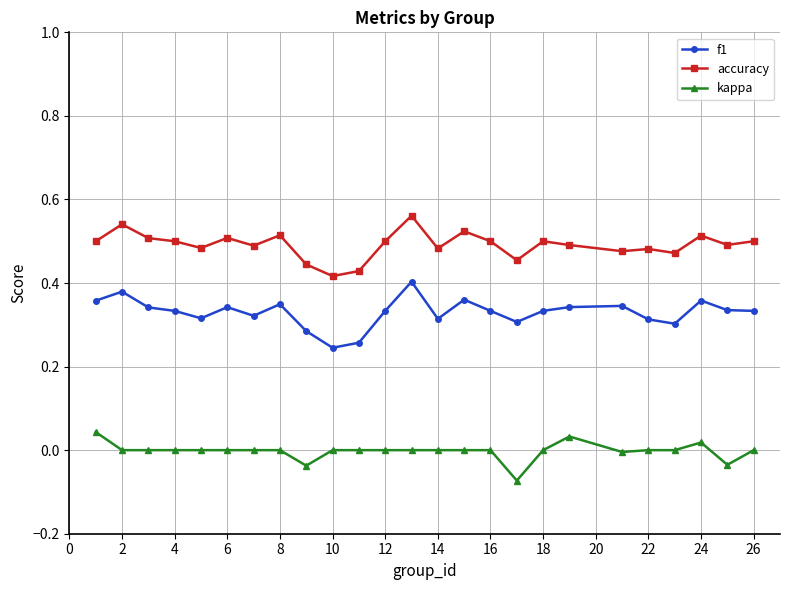

Count the number of data series in this chart.

3